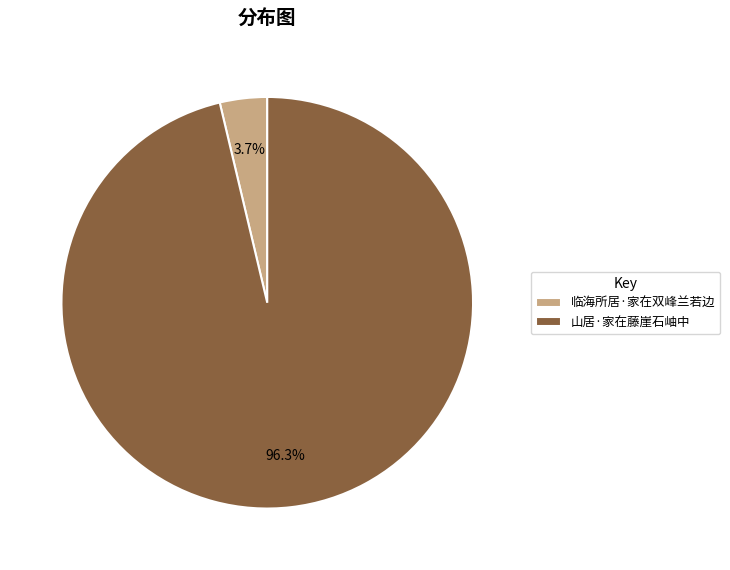

What percentage is the 临海所居·家在双峰兰若边 slice, to the nearest percent?

4%